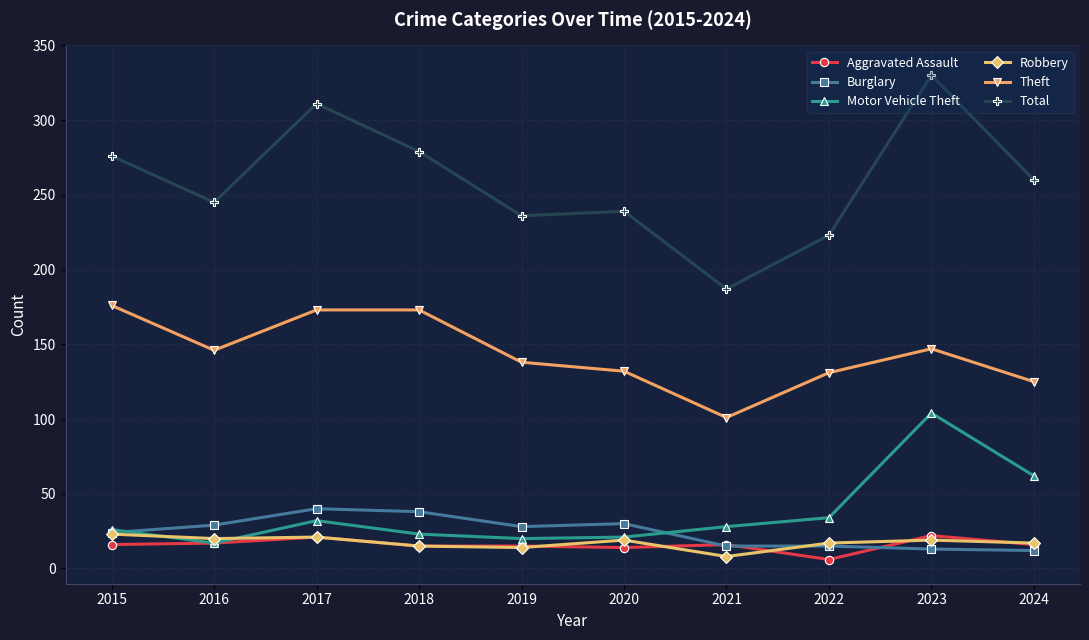

Count the number of categories in the chart.

10